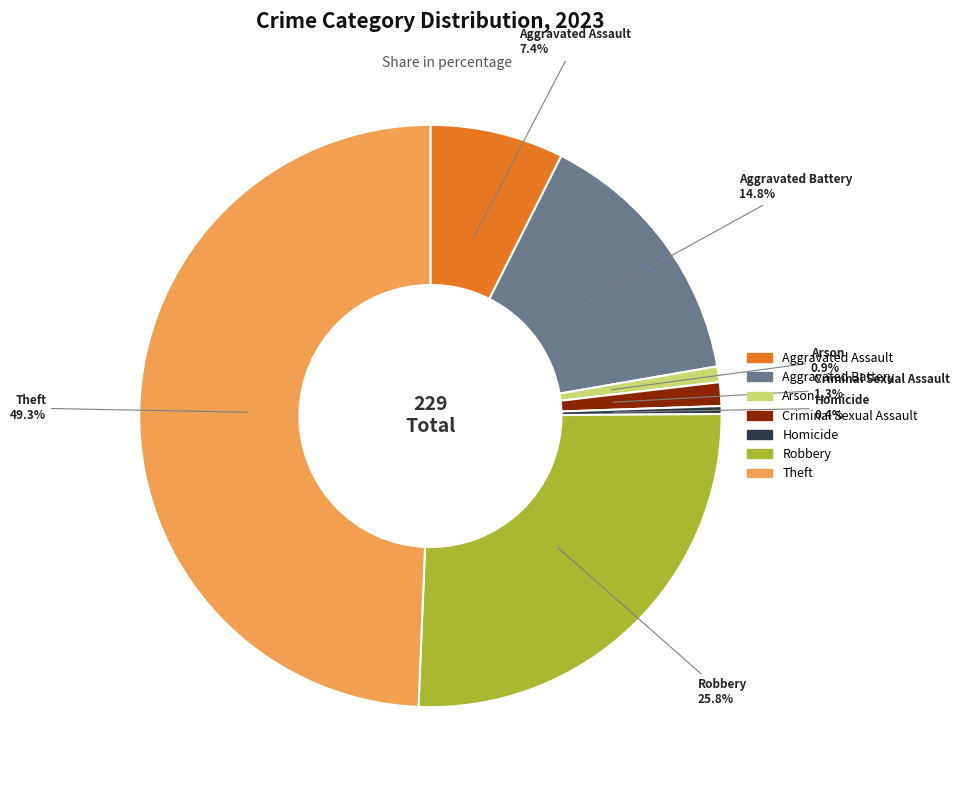

Does Criminal Sexual Assault represent more than half of the total?

No